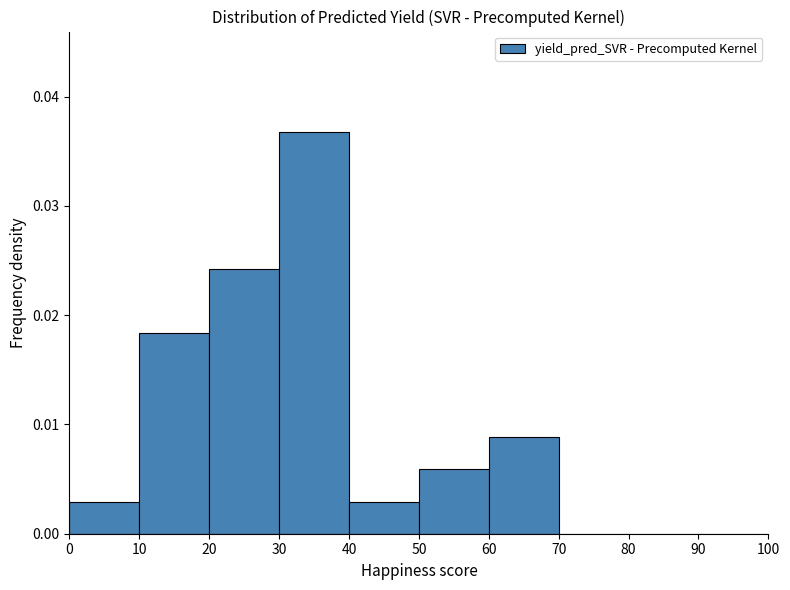

Reading left to right, transcribe this chart: for each bar, give the range it covers on the x-axis and its height. The values are not printed on the chart, so give them approximately, as read against the axis.

0 to 10: 0.003
10 to 20: 0.018
20 to 30: 0.024
30 to 40: 0.037
40 to 50: 0.003
50 to 60: 0.006
60 to 70: 0.009
70 to 80: 0
80 to 90: 0
90 to 100: 0